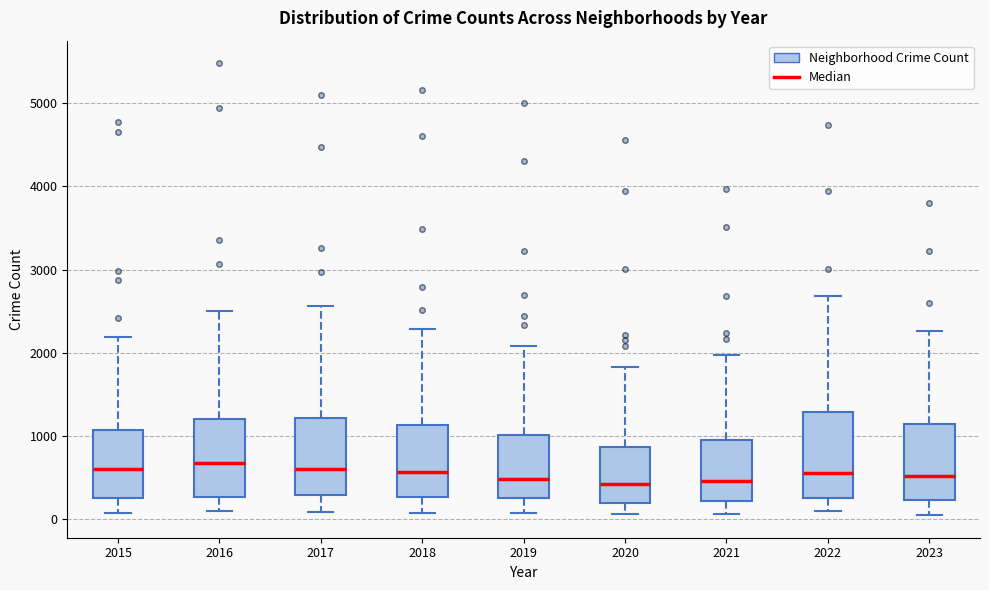

Reading left to right, read every box against the y-axis: the position of its median line, the range the box covers, and the ends of its whiskers. The values are not printed on the chart, so give them approximately, as read against the axis.

2015: median 600, box 300 to 1100, whiskers 100 to 2200
2016: median 700, box 300 to 1200, whiskers 100 to 2500
2017: median 600, box 300 to 1200, whiskers 100 to 2600
2018: median 600, box 300 to 1100, whiskers 100 to 2300
2019: median 500, box 300 to 1000, whiskers 100 to 2100
2020: median 400, box 200 to 900, whiskers 100 to 1800
2021: median 500, box 200 to 900, whiskers 100 to 2000
2022: median 600, box 300 to 1300, whiskers 100 to 2700
2023: median 500, box 200 to 1100, whiskers 0 to 2300